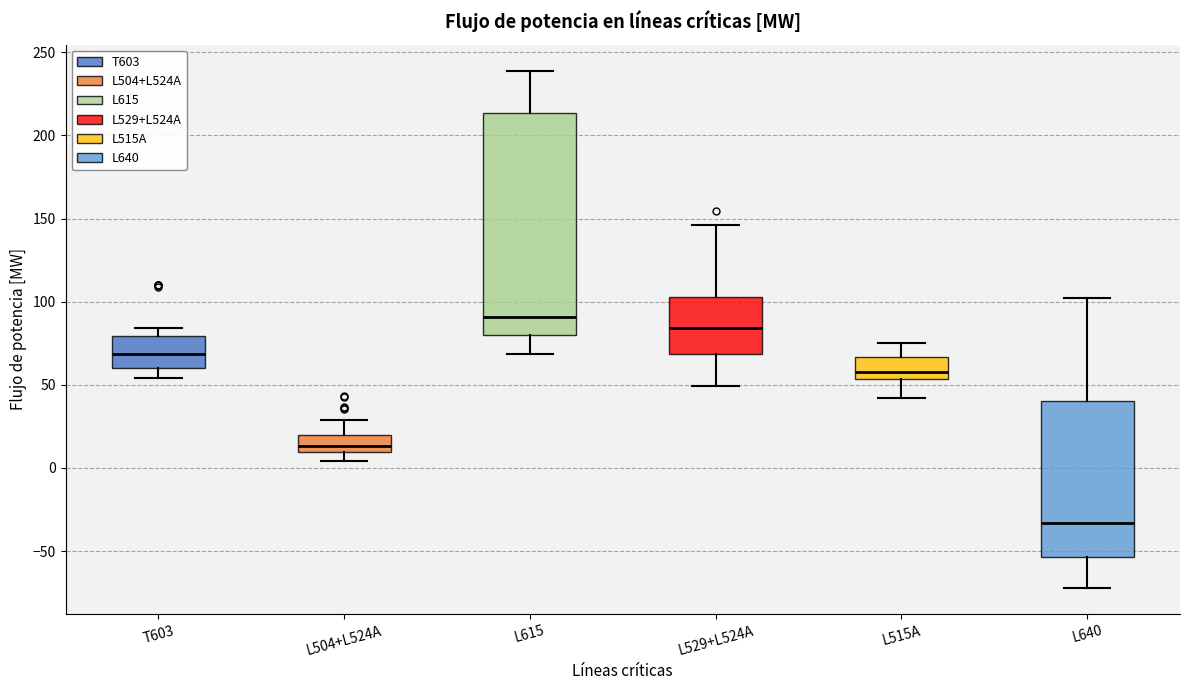

Where does the upper whisker of the box for L529+L524A end on the y-axis? The values are not printed on the chart, so give them approximately, as read against the axis.

145